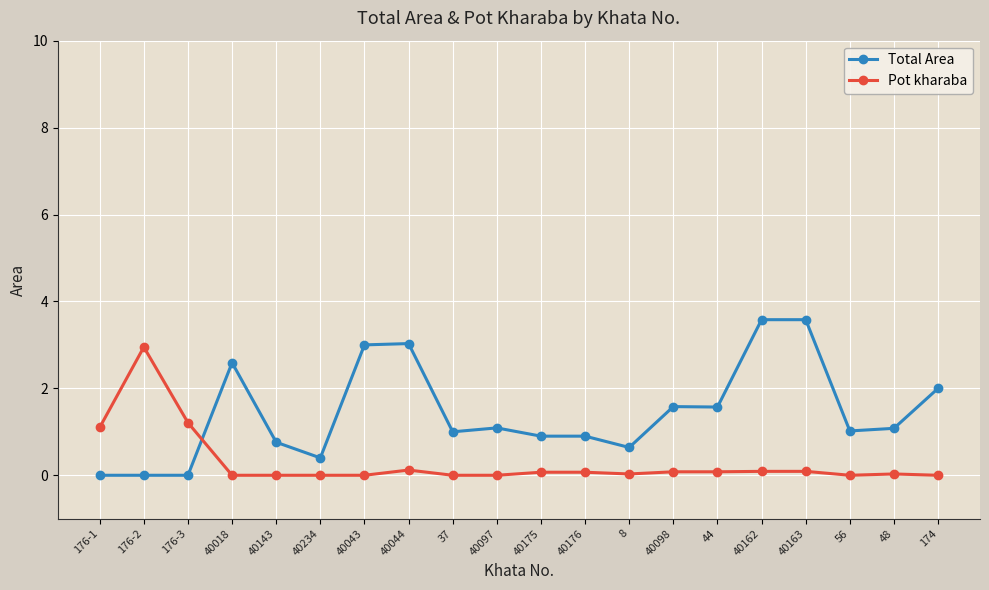

Where does the Total Area series first go above 1?

40018